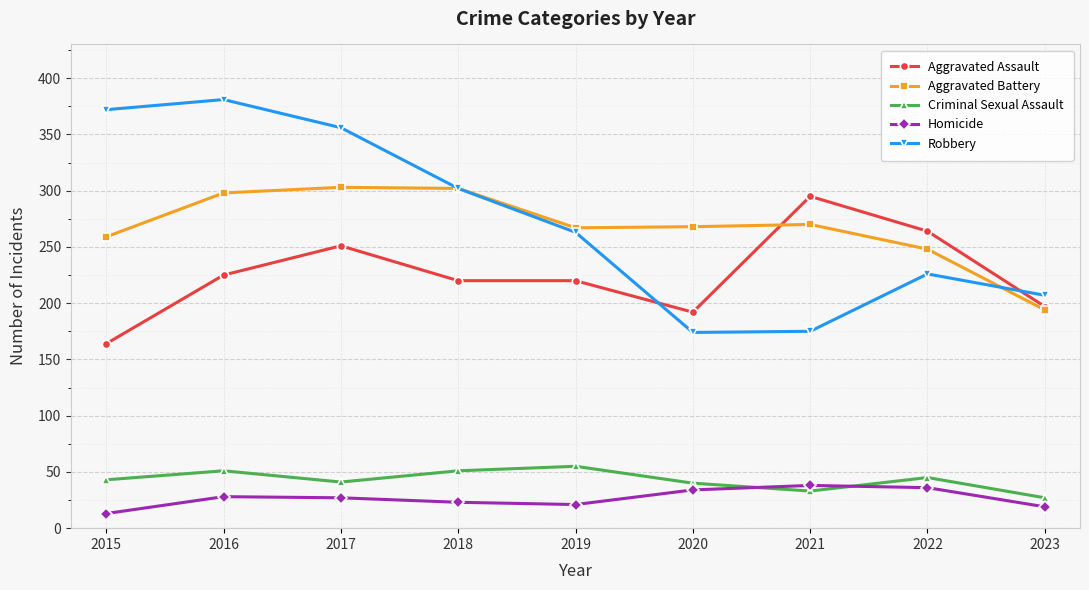

Count the number of data series in this chart.

5